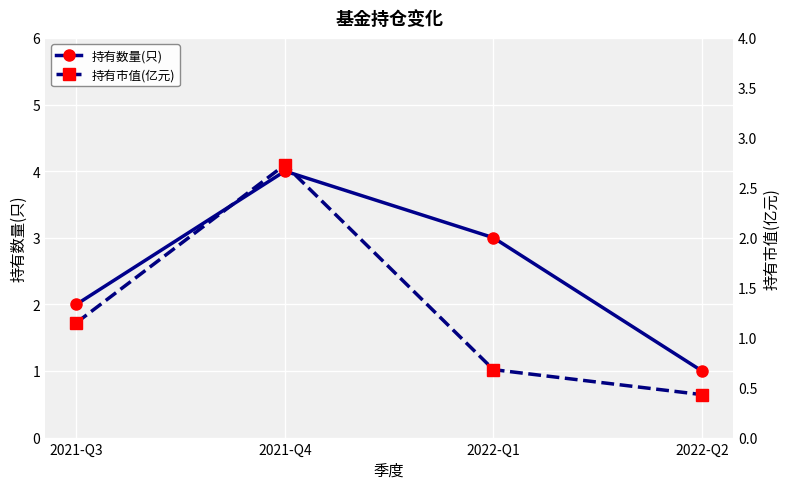

True or false: 持有数量(只) and 持有市值(亿元) intersect in this chart.

False